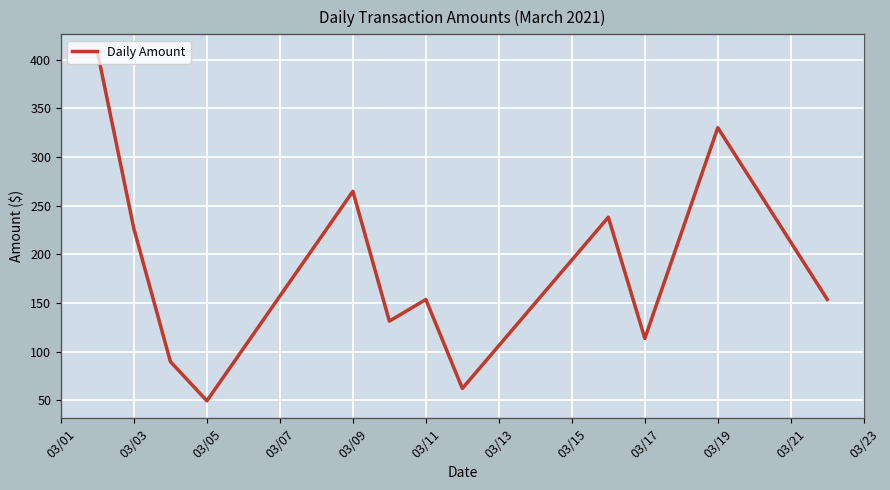

What is the smallest value displayed?

49.6